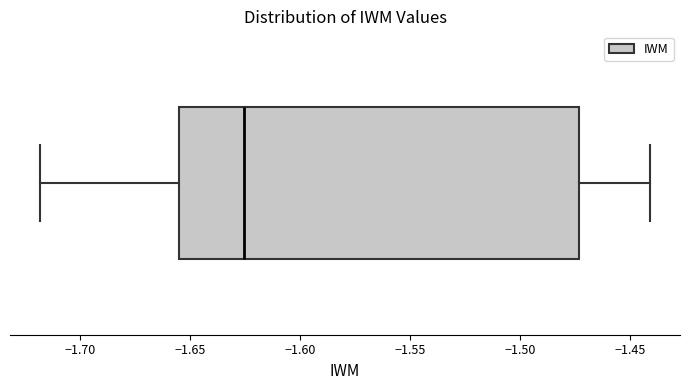

Transcribe this box plot: give where the median line is, the range the box spans, and where the two whiskers end, as read against the x-axis. The values are not printed on the chart, so give them approximately, as read against the axis.

median -1.625, box -1.655 to -1.475, whiskers -1.720 to -1.440